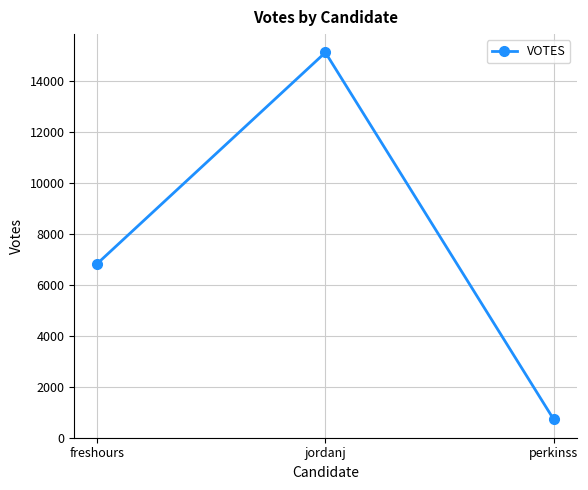

What position from the right is jordanj?

2